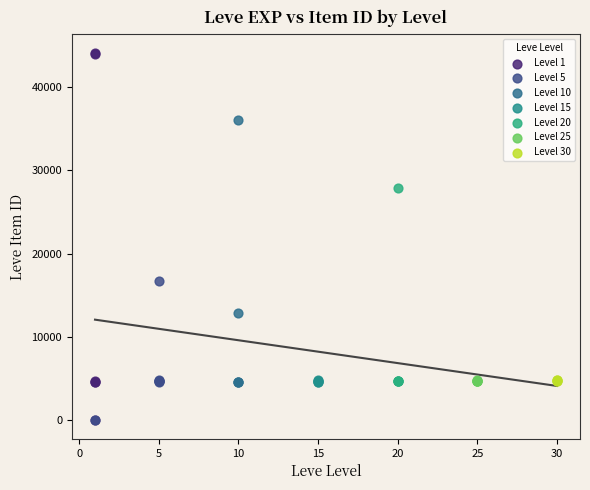

Which series has the widest spread of Y values?

Level 1